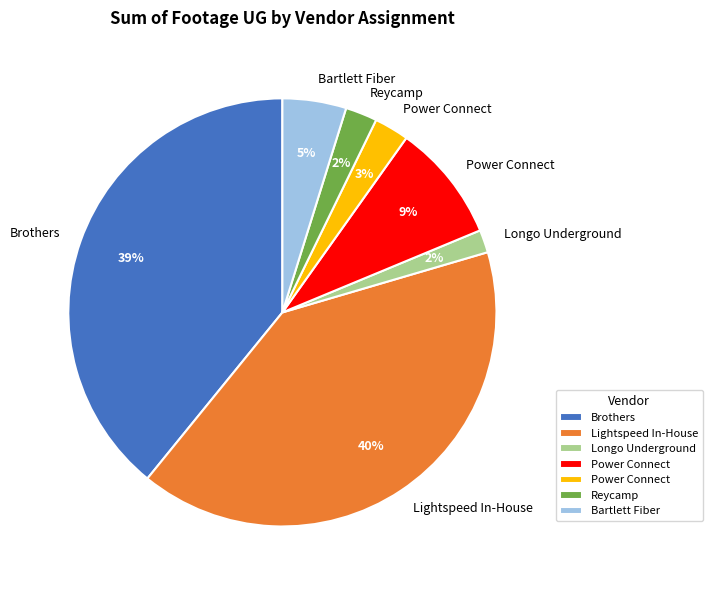

How many slices are in this pie chart?

7